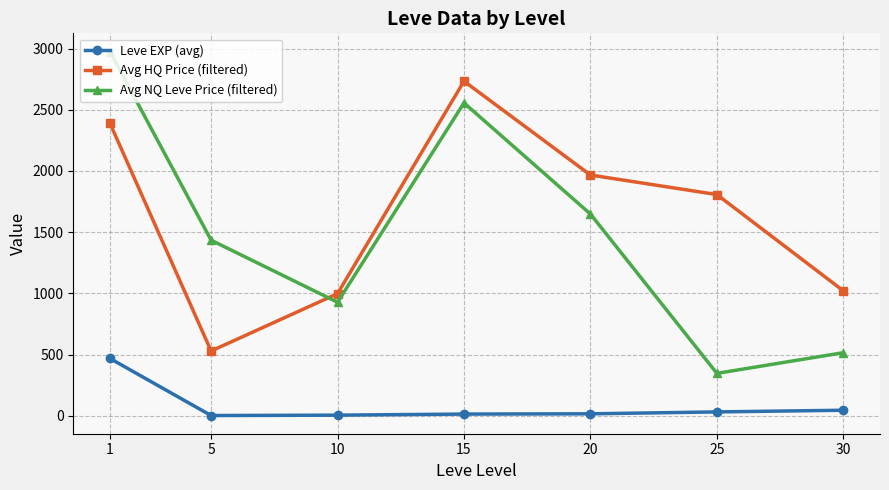

Where is Leve EXP (avg) nearest to the value 235?

30